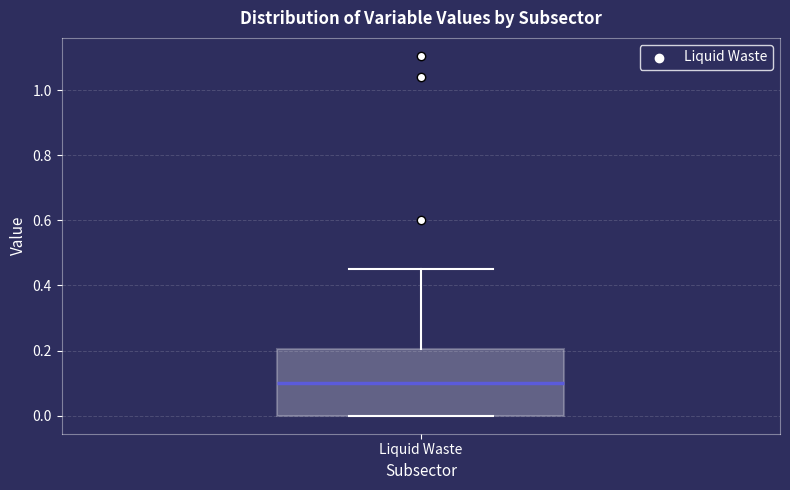

Where is the upper edge of the box for Liquid Waste on the y-axis? The values are not printed on the chart, so give them approximately, as read against the axis.

0.20